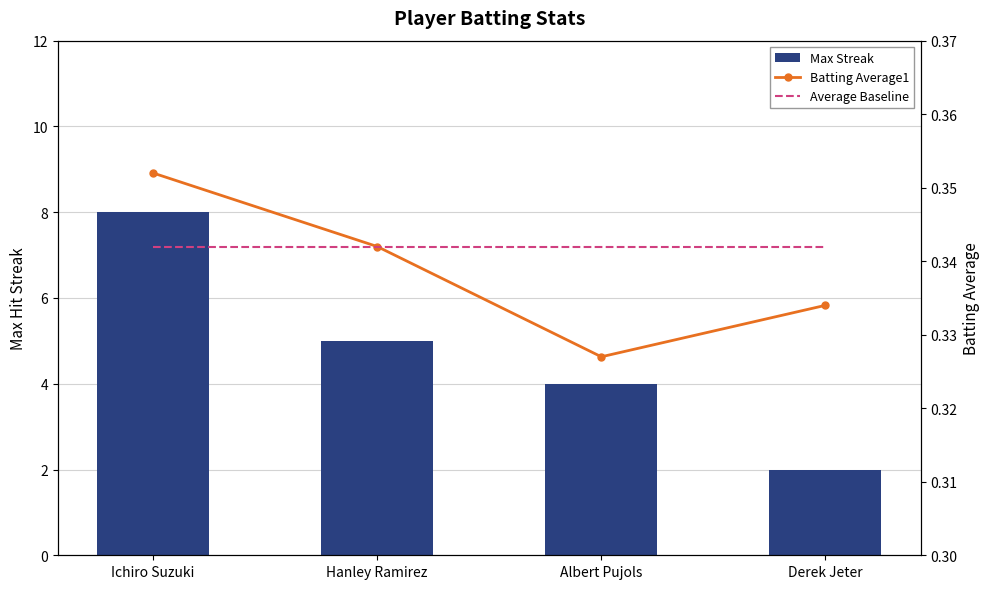

Rank the categories by Max Streak value from lowest to highest.

Derek Jeter, Albert Pujols, Hanley Ramirez, Ichiro Suzuki